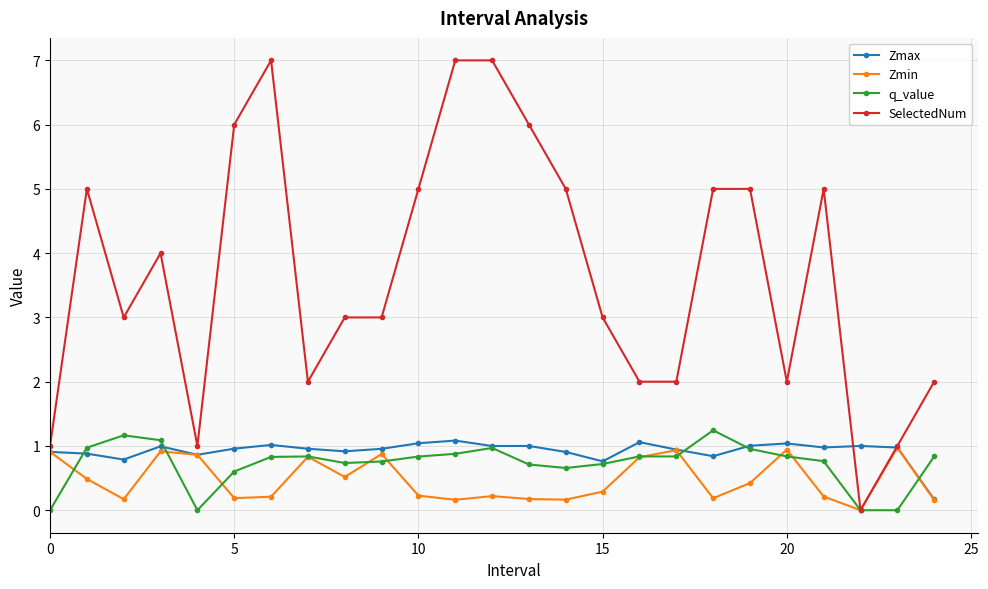

In Zmax, how many points are higher than both neighbors (excluding endpoints)?

7